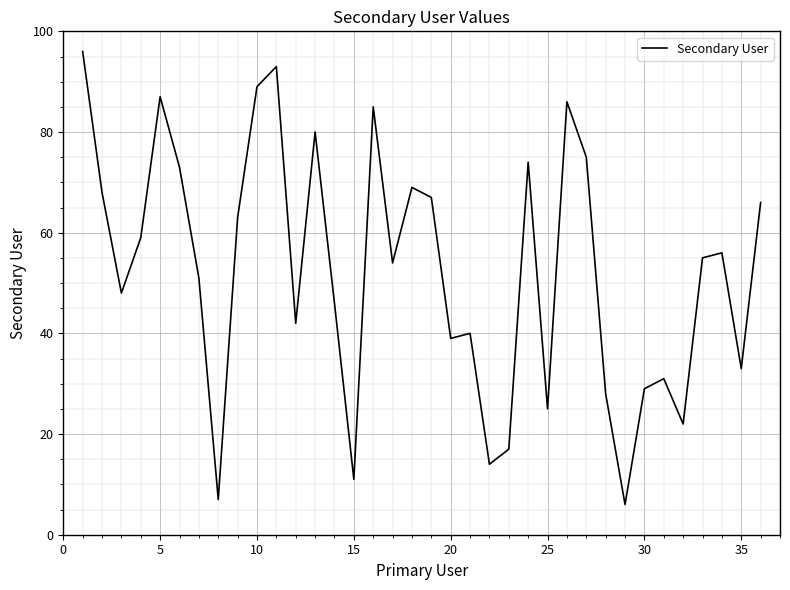

What is the smallest value displayed?

6